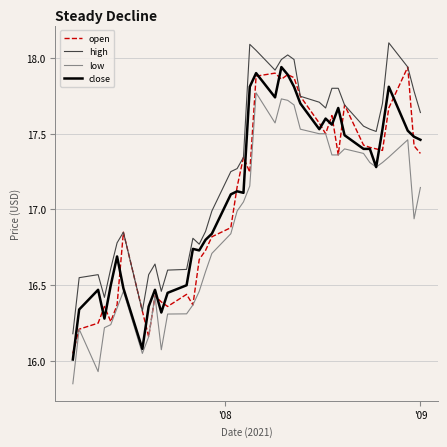

What is the lowest value of the close series?

16.0